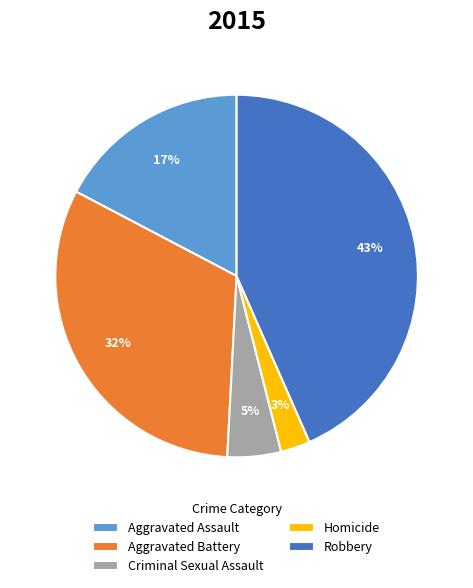

Count the number of slices in the pie.

5